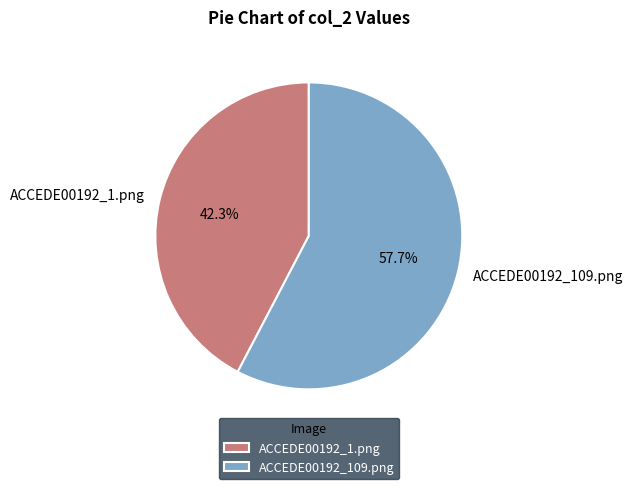

How many segments does this pie chart have?

2